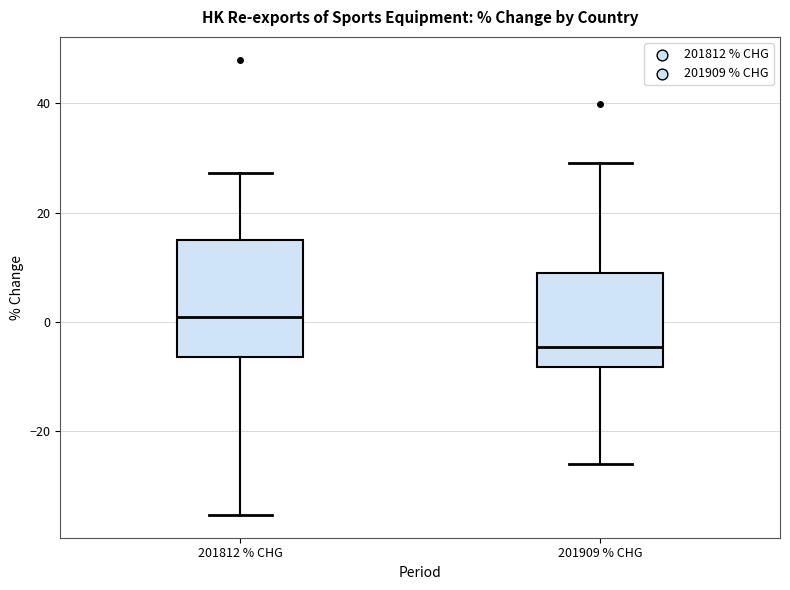

Reading left to right, read every box against the y-axis: the position of its median line, the range the box covers, and the ends of its whiskers. The values are not printed on the chart, so give them approximately, as read against the axis.

201812 % CHG: median 0, box -6 to 14, whiskers -36 to 28
201909 % CHG: median -4, box -8 to 8, whiskers -26 to 30